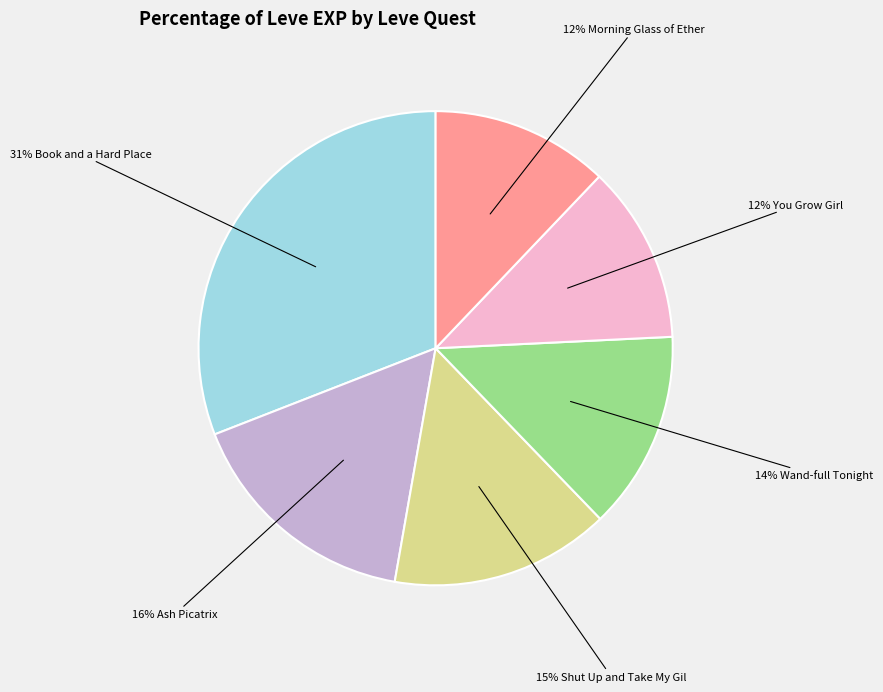

To the nearest percent, what is the average slice percentage?

17%